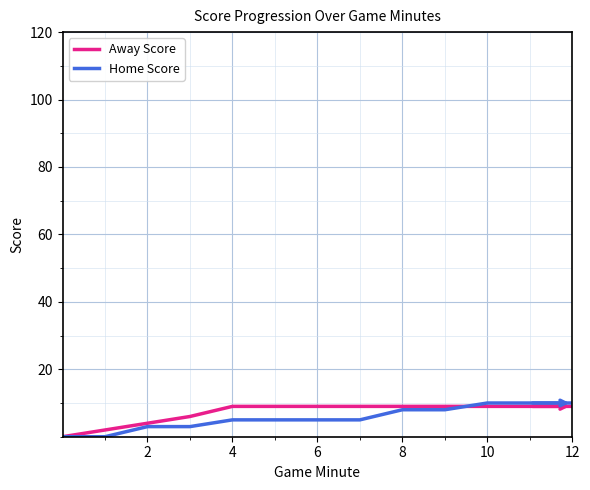

How many lines are shown in the chart?

2